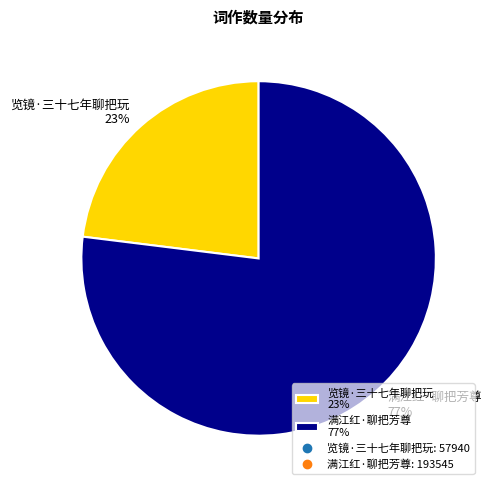

To the nearest percent, what percentage of the pie is 满江红·聊把芳尊?

77%